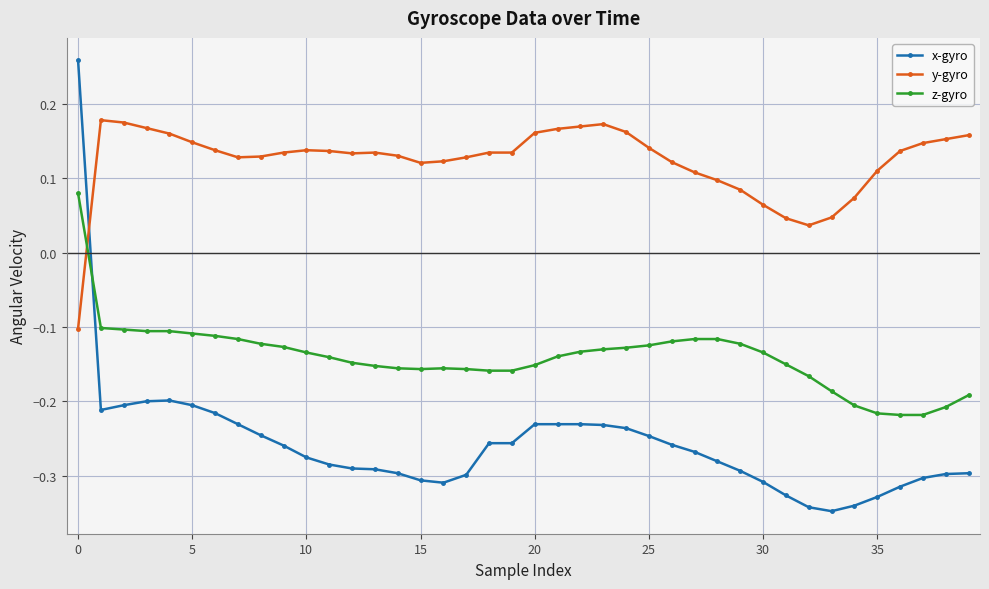

True or false: y-gyro has more than 1 interior local peaks.

True